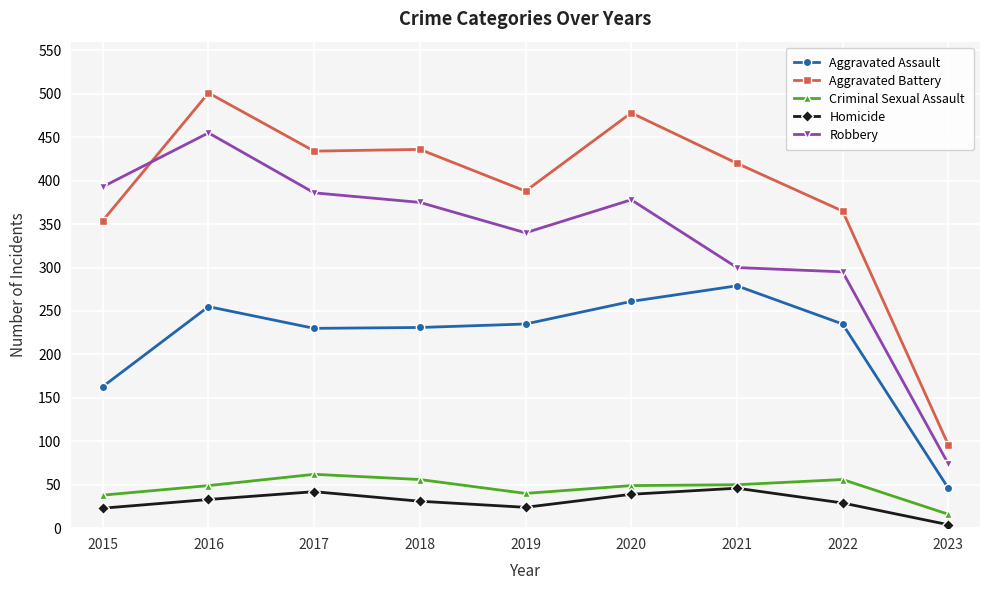

At how many categories does at least one series exceed 343?

8